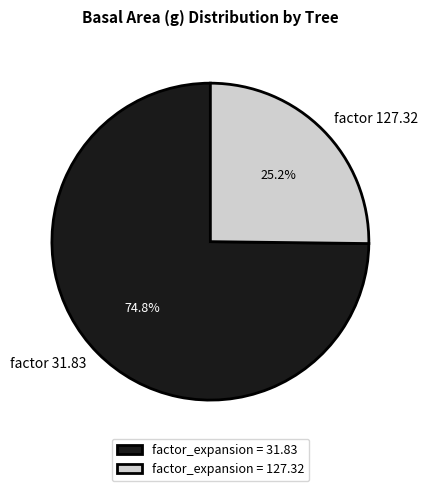

Which has a higher value, factor 31.83 or factor 127.32?

factor 31.83